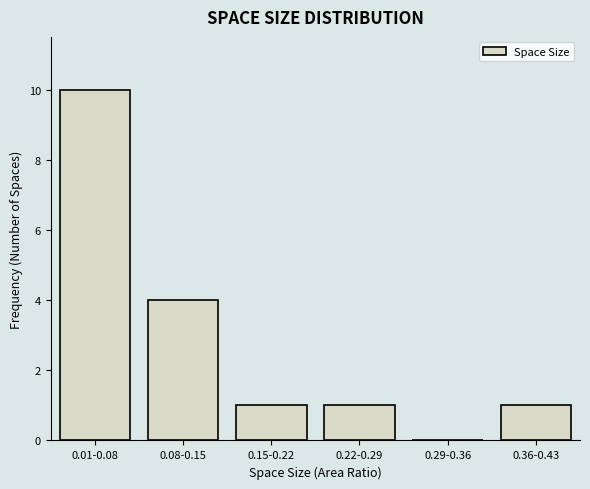

Reading right to left, list all the values displayed in this chart.

0.36-0.43=1	0.29-0.36=0	0.22-0.29=1	0.15-0.22=1	0.08-0.15=4	0.01-0.08=10